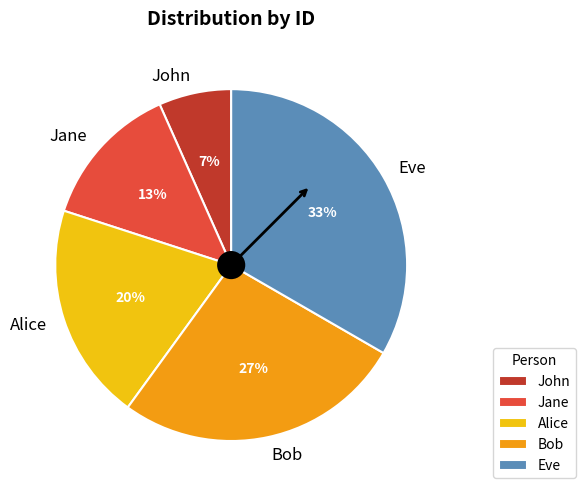

Between Jane and John, which is larger?

Jane